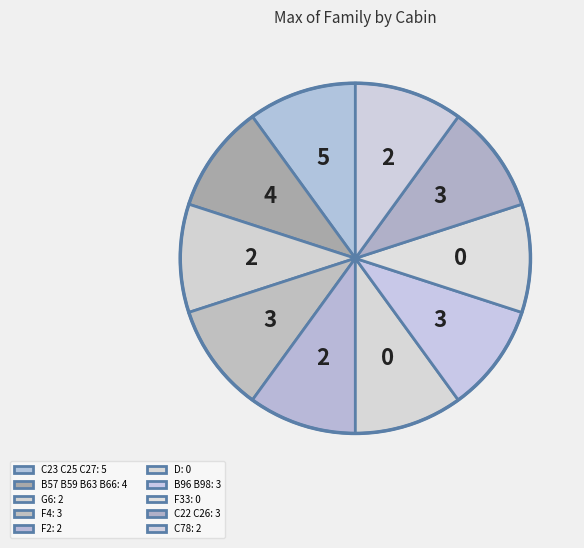

How many segments does this pie chart have?

10